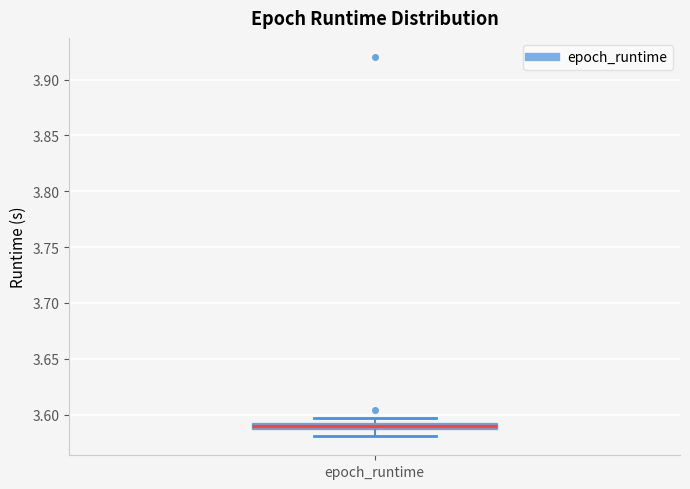

Where is the upper edge of the box for epoch_runtime on the y-axis? The values are not printed on the chart, so give them approximately, as read against the axis.

3.595